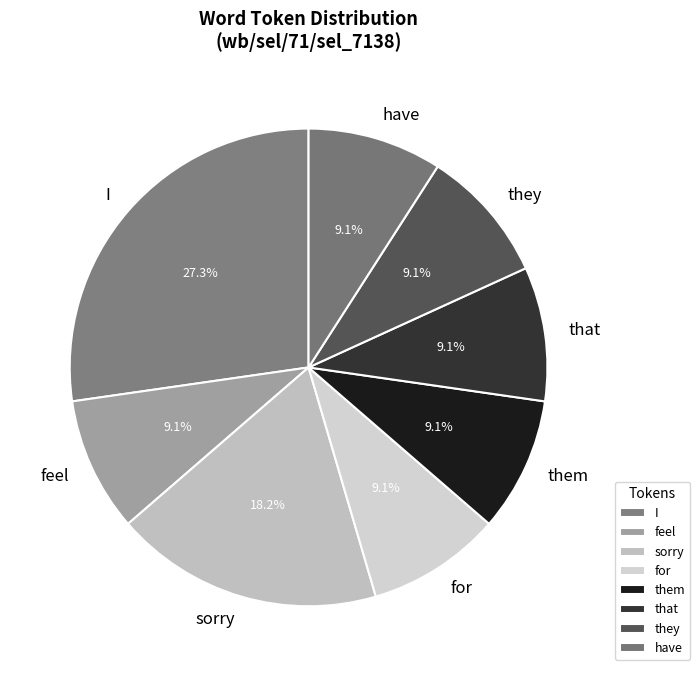

To the nearest percent, what is the average slice percentage?

12%